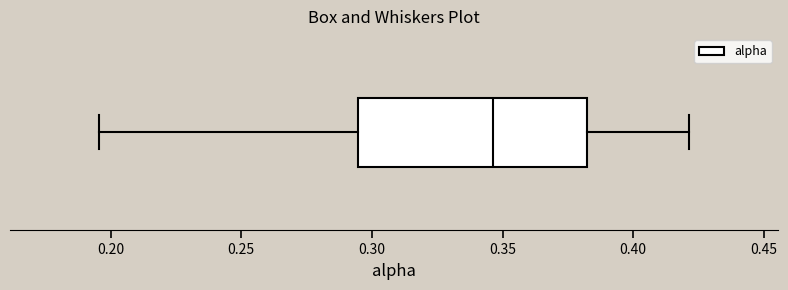

Where is the left edge of the box on the x-axis? The values are not printed on the chart, so give them approximately, as read against the axis.

0.295